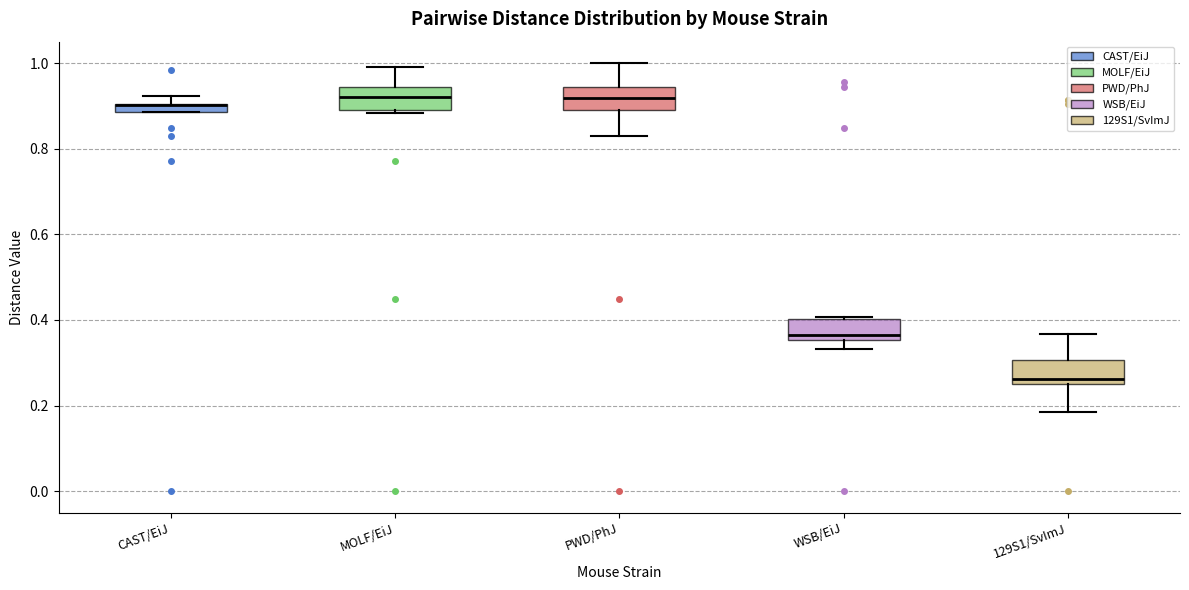

Where is the upper edge of the box for WSB/EiJ on the y-axis? The values are not printed on the chart, so give them approximately, as read against the axis.

0.40